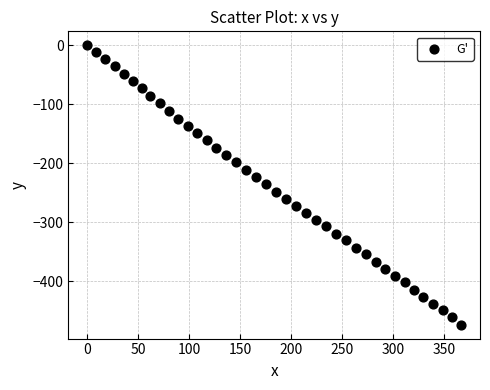

What is the range of Y values (max minus min)?

473.1